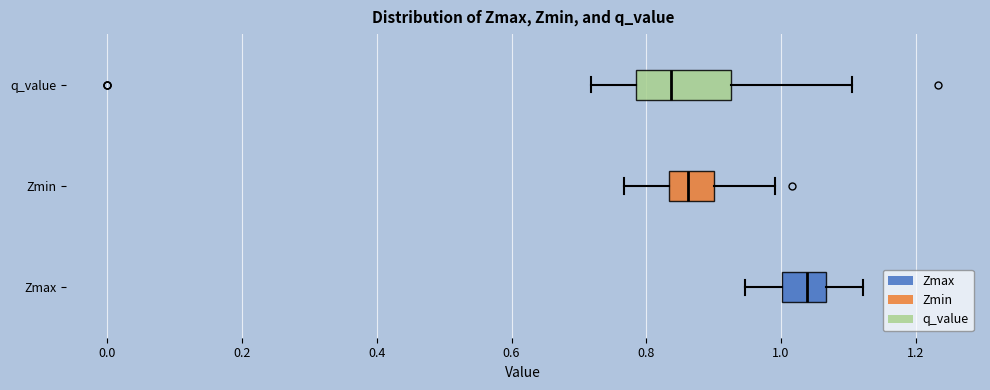

Reading bottom to top, read every box against the x-axis: the position of its median line, the range the box covers, and the ends of its whiskers. The values are not printed on the chart, so give them approximately, as read against the axis.

Zmax: median 1.04, box 1.00 to 1.06, whiskers 0.94 to 1.12
Zmin: median 0.86, box 0.84 to 0.90, whiskers 0.76 to 1.00
q_value: median 0.84, box 0.78 to 0.92, whiskers 0.72 to 1.10